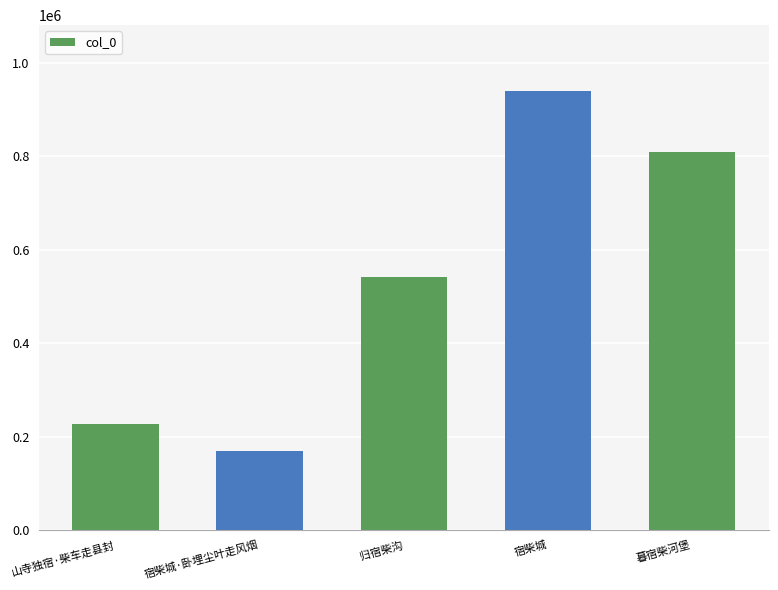

Does the chart contain any negative values?

No